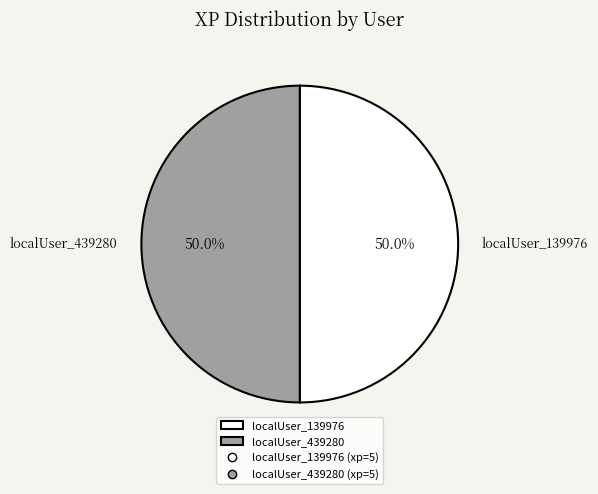

Approximately how many times larger is the value at localUser_439280 compared to localUser_139976?

1.0